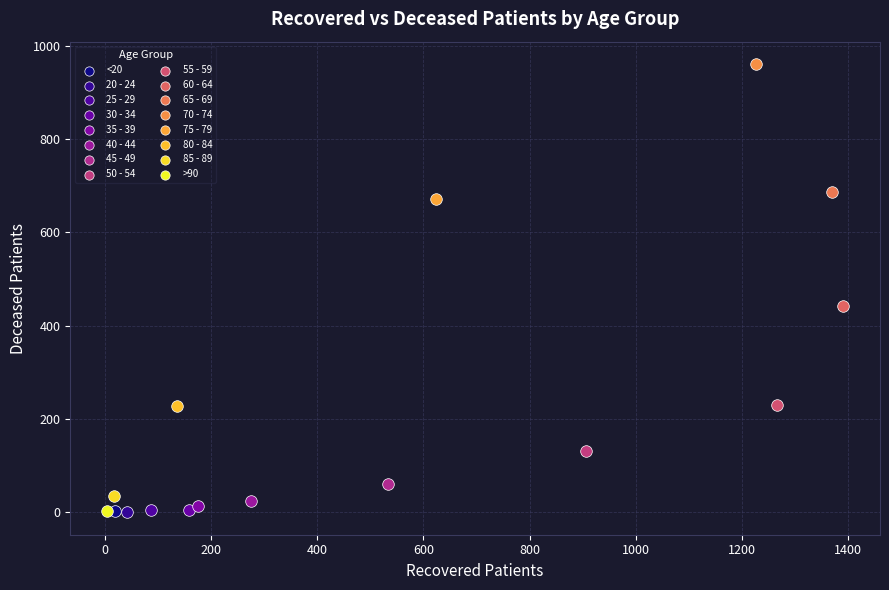

What are all the series names shown in the legend?

<20, 20 - 24, 25 - 29, 30 - 34, 35 - 39, 40 - 44, 45 - 49, 50 - 54, 55 - 59, 60 - 64, 65 - 69, 70 - 74, 75 - 79, 80 - 84, 85 - 89, >90